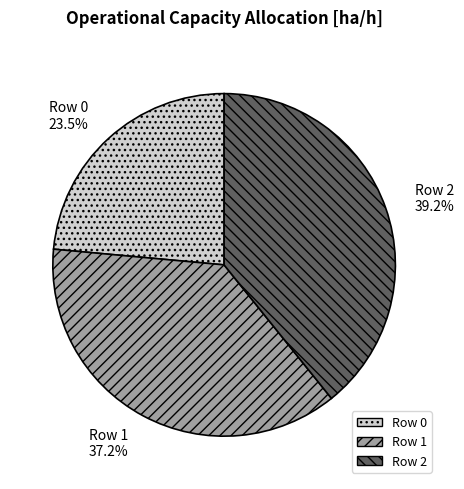

Do Row 1 and Row 2 together represent more than half of the pie?

Yes